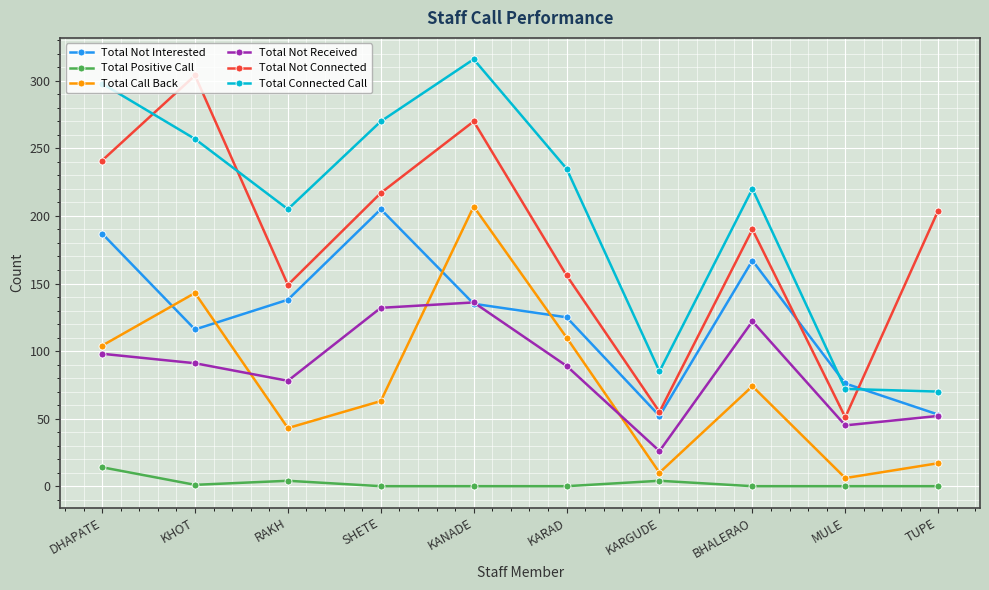

Is it true that Total Not Received equals 136 at KANADE?

True